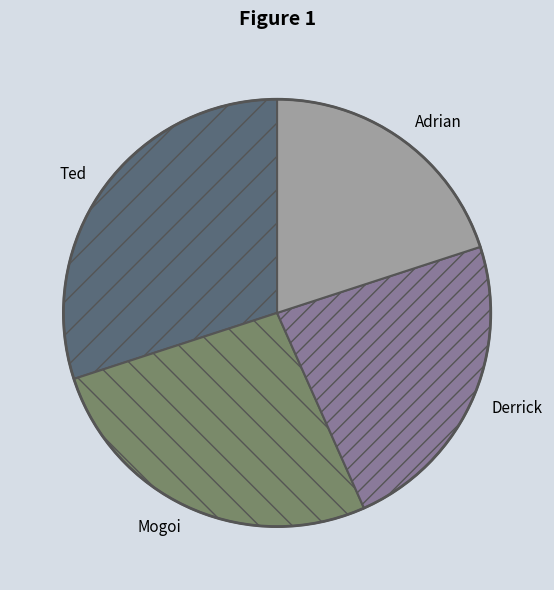

Rank the categories by value from highest to lowest.

Ted, Mogoi, Derrick, Adrian